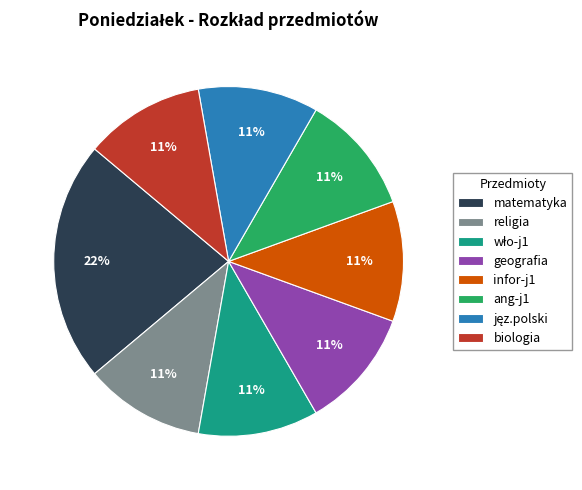

Approximately how many times larger is the value at religia compared to geografia?

1.0